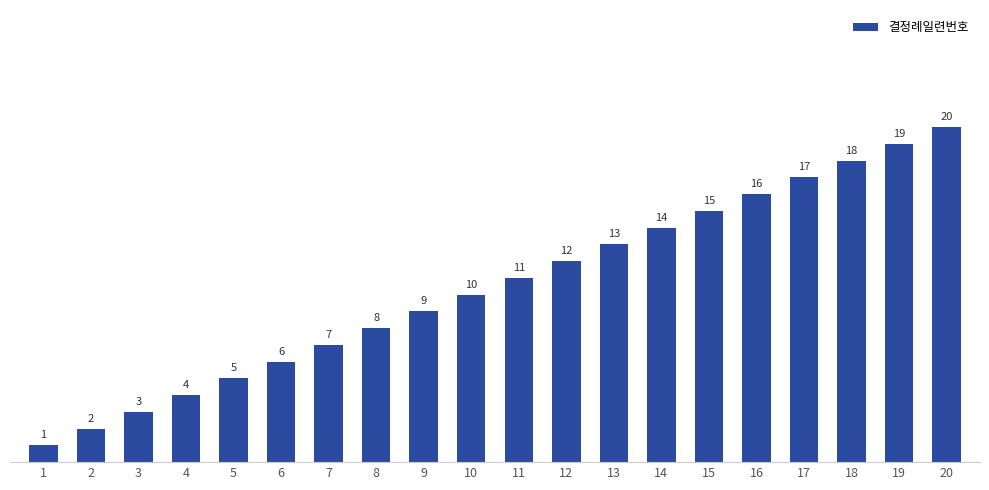

How many bars are there in total?

20